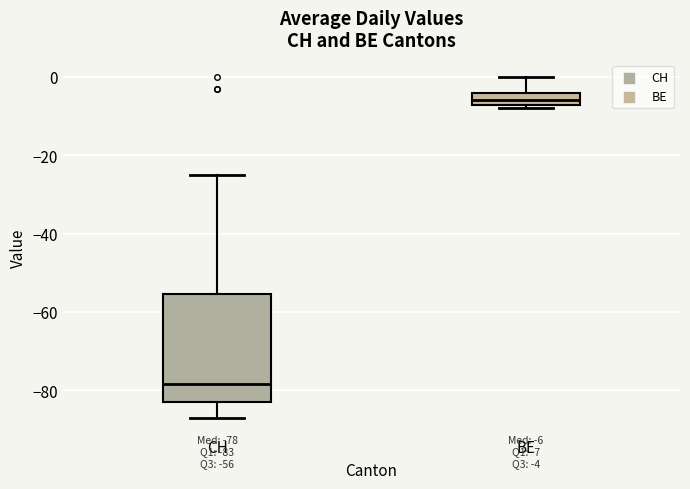

Which box has the lowest median line?

CH